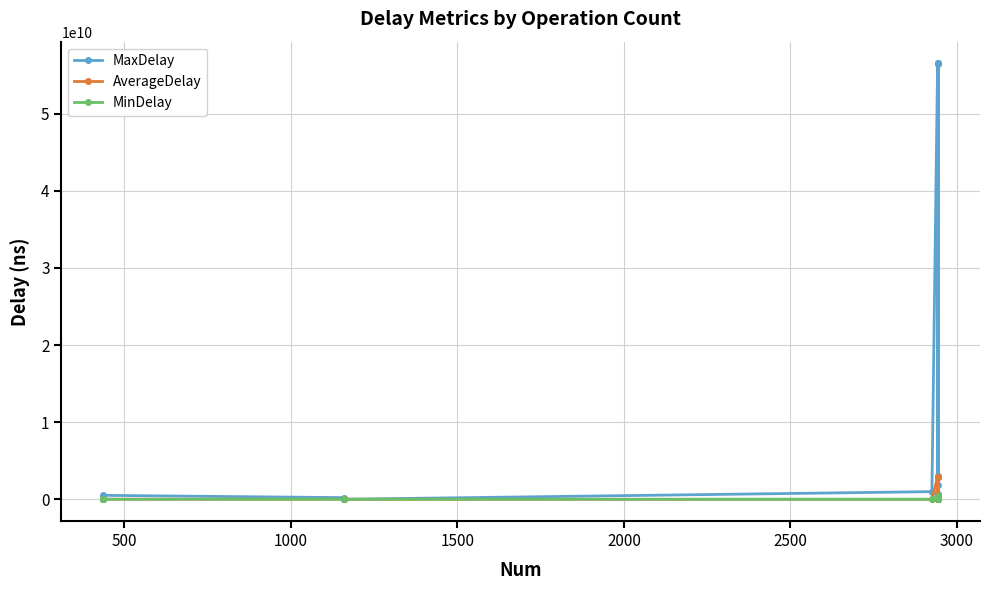

The value of MaxDelay at 0 is 11364471.5. True or false?

False